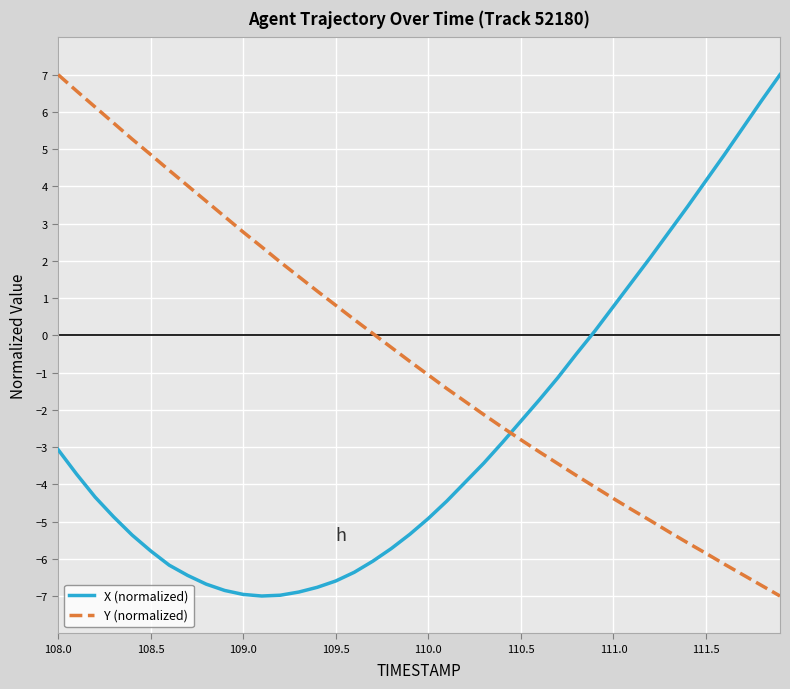

Which series has the largest total across all categories?

Y (normalized)